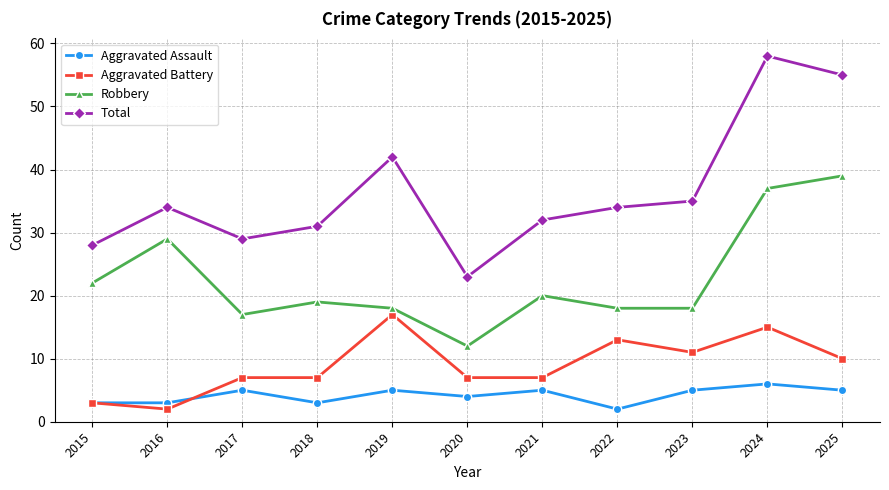

Which series changed the most between 2016 and 2018?

Robbery